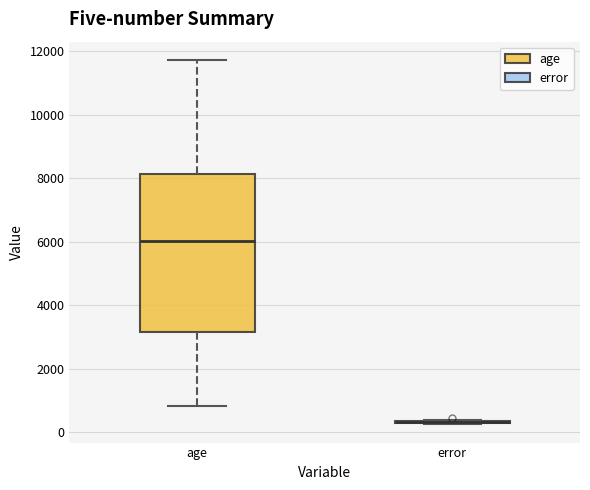

Reading left to right, transcribe this box plot: for each box, give where its median line is, the range the box spans, and where its two whiskers end, as read against the y-axis. The values are not printed on the chart, so give them approximately, as read against the axis.

age: median 6000, box 3200 to 8200, whiskers 800 to 11800
error: box collapsed to a line at 400, whiskers 200 to 400